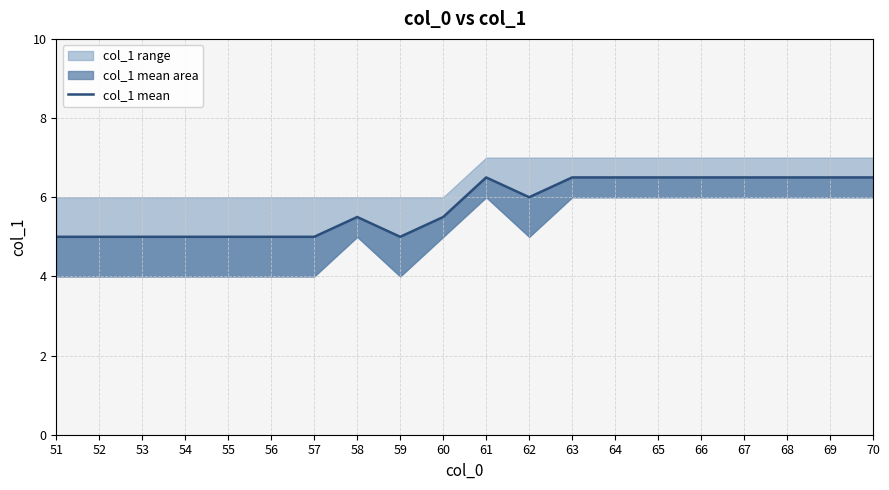

What is the sum of all values?

115.5